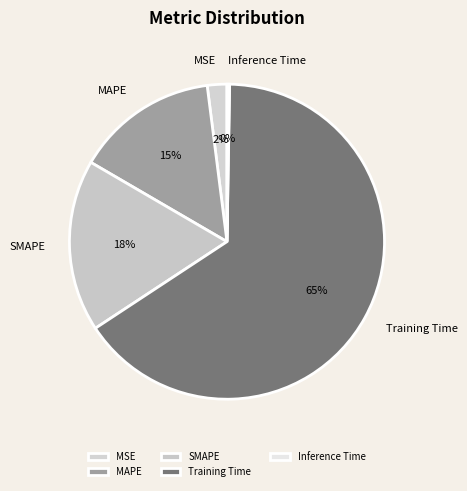

What is the majority slice?

Training Time